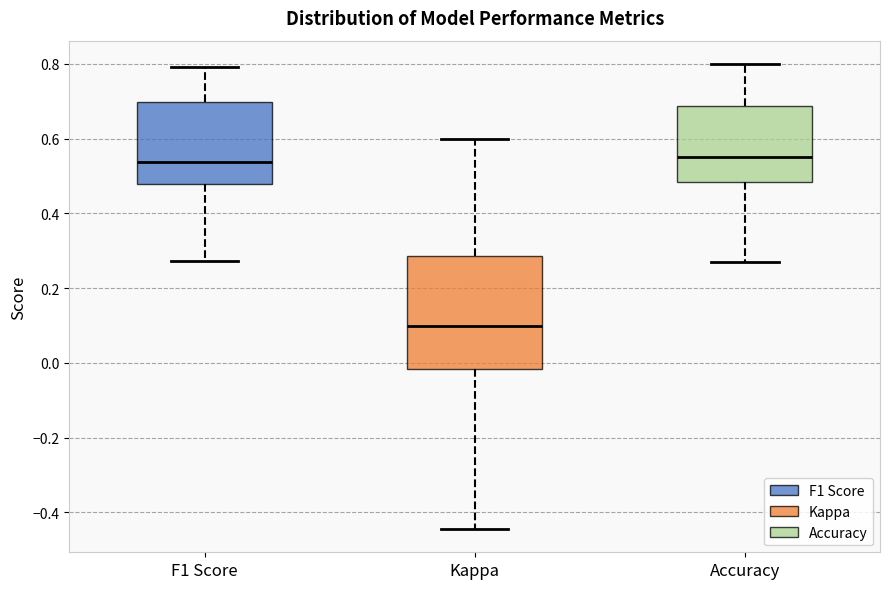

Reading left to right, transcribe this box plot: for each box, give where its median line is, the range the box spans, and where its two whiskers end, as read against the y-axis. The values are not printed on the chart, so give them approximately, as read against the axis.

F1 Score: median 0.54, box 0.48 to 0.70, whiskers 0.28 to 0.80
Kappa: median 0.10, box -0.02 to 0.28, whiskers -0.44 to 0.60
Accuracy: median 0.56, box 0.48 to 0.68, whiskers 0.26 to 0.80